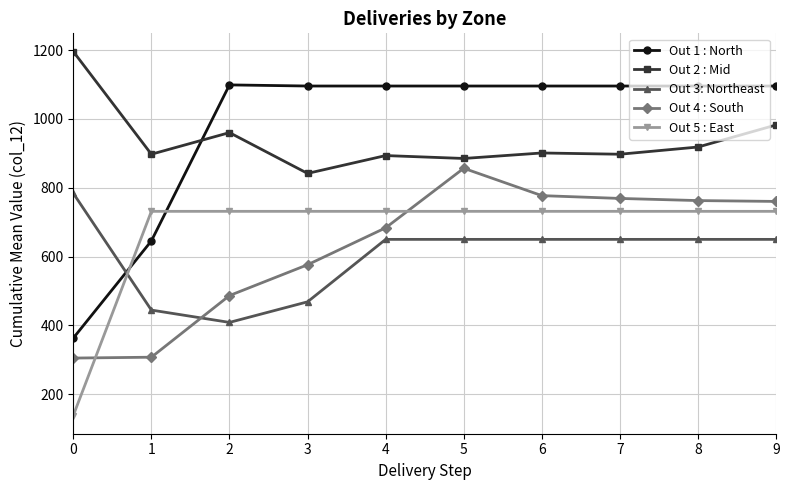

Is this an area chart (filled region under the line)?

No